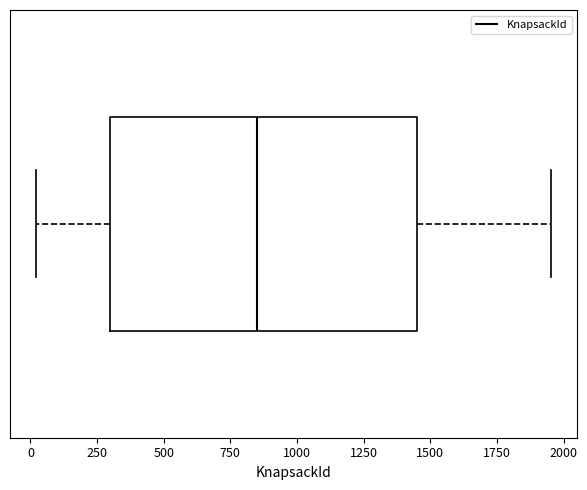

Read this box plot against the x-axis: the position of the median line, the range covered by the box, and the ends of both whiskers. The values are not printed on the chart, so give them approximately, as read against the axis.

median 850, box 300 to 1450, whiskers 0 to 1950